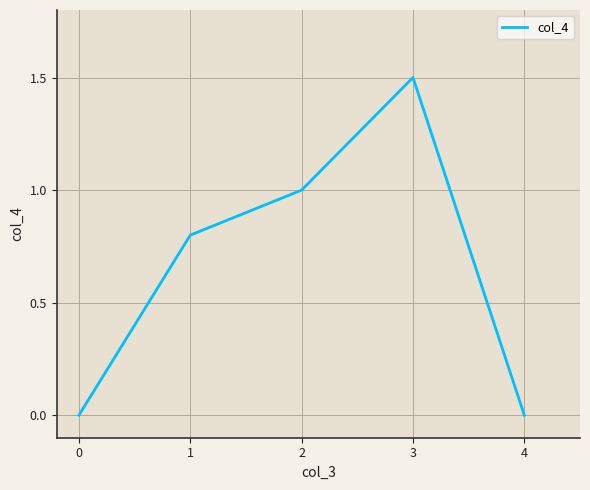

What is the sum of the values at 4 and 3?

1.5